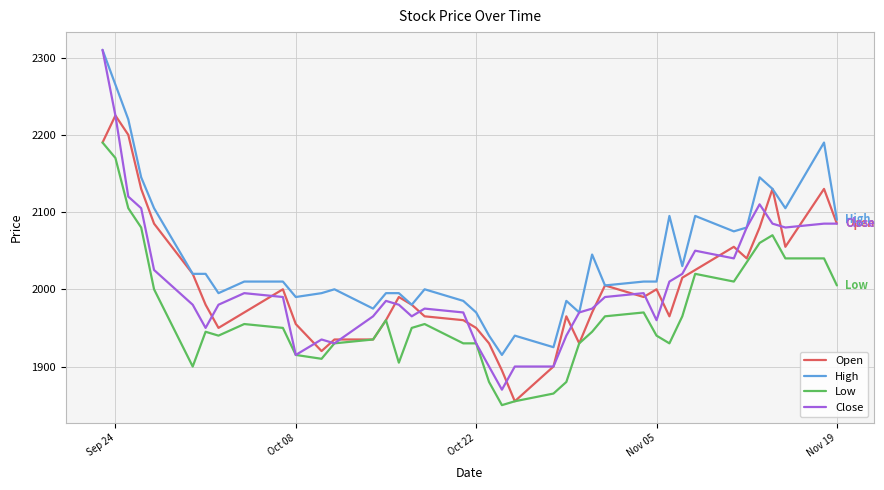

Which series has the largest total across all categories?

High